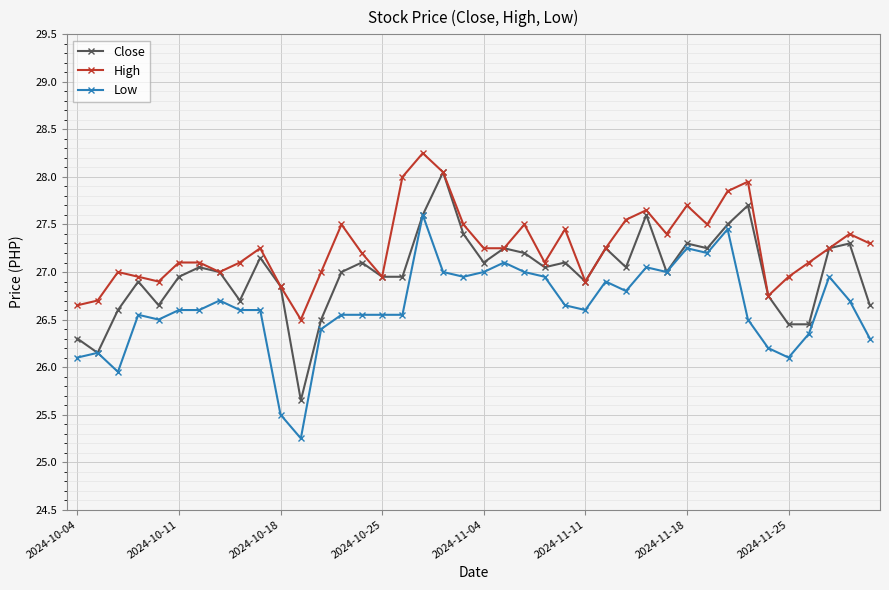

True or false: Low and High intersect in this chart.

False